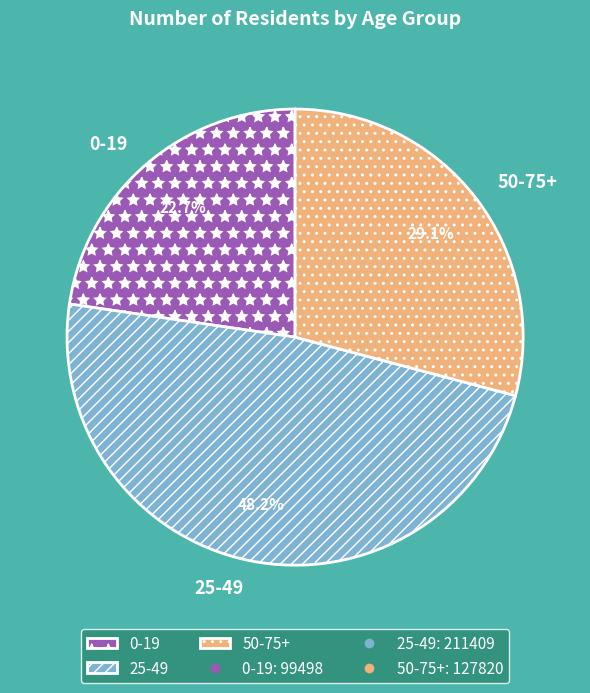

Does 25-49 represent more than half of the total?

No